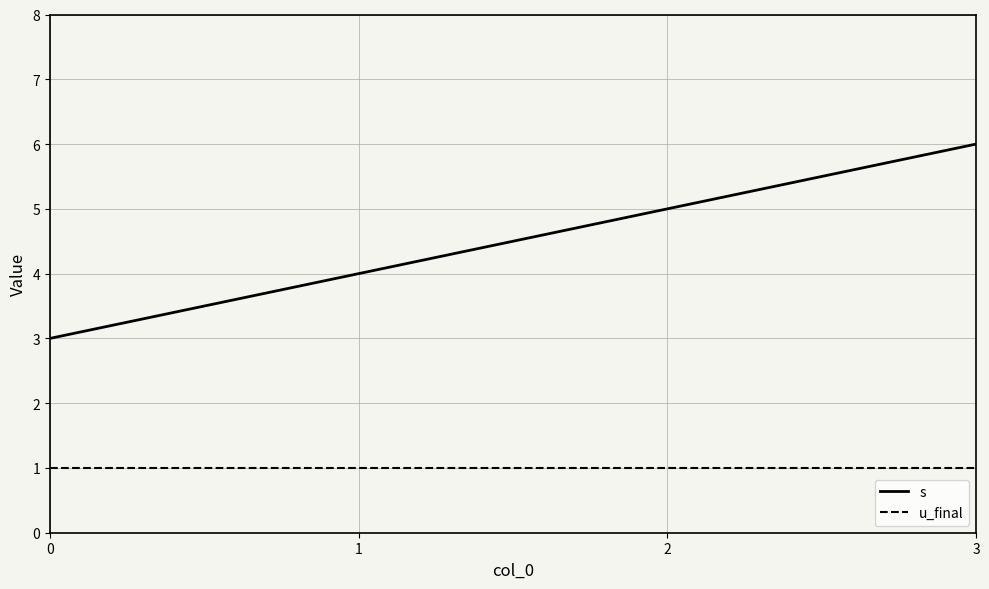

How many distinct data groups are displayed?

2